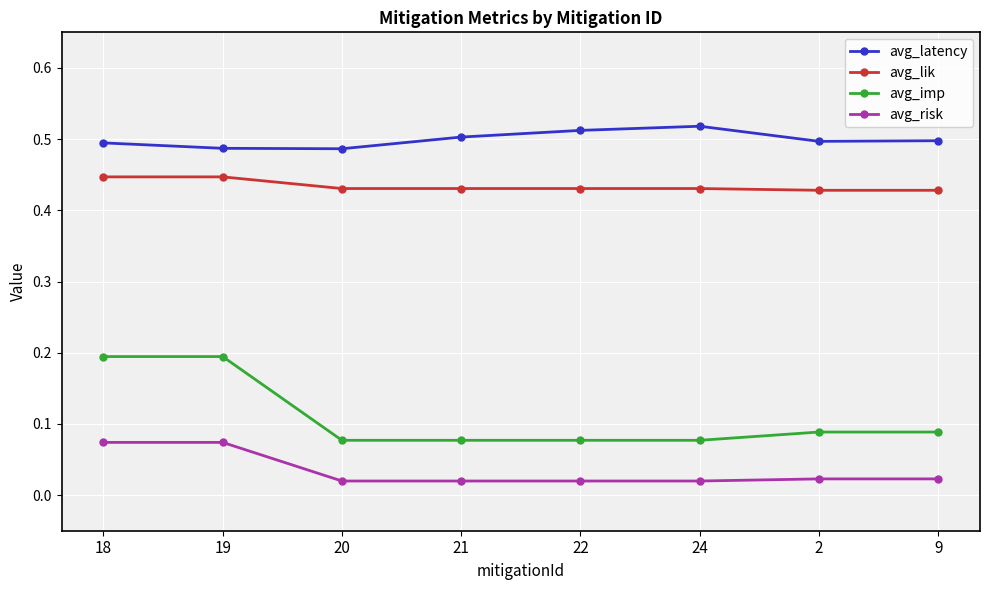

At 9, list the series in order from smallest to largest.

avg_risk, avg_imp, avg_lik, avg_latency